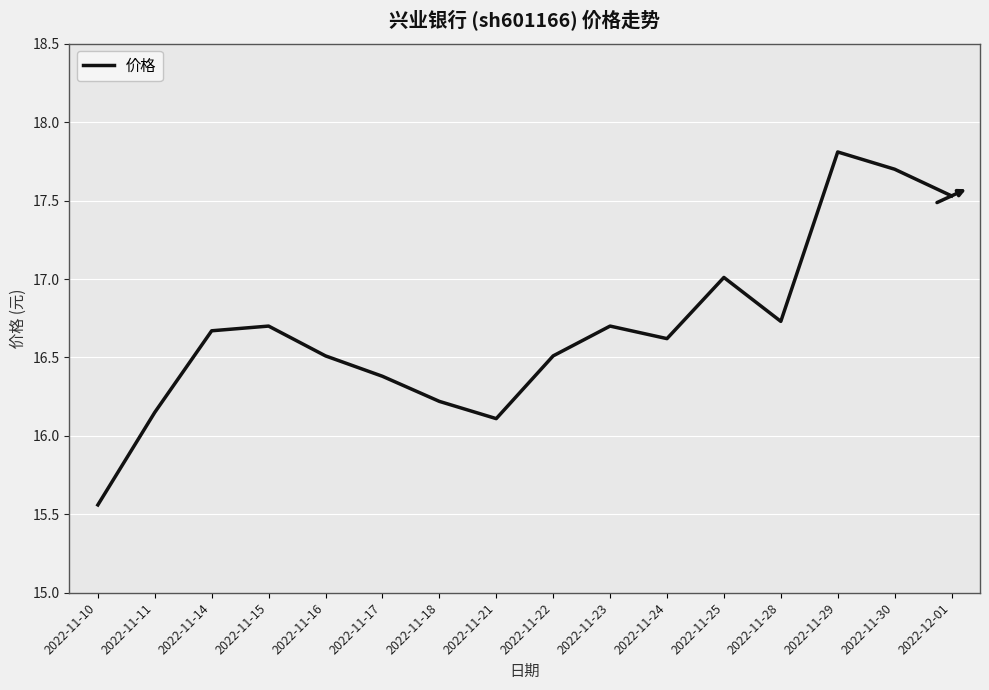

The chart shows a value of 16.6 at 2022-11-24. True or false?

True